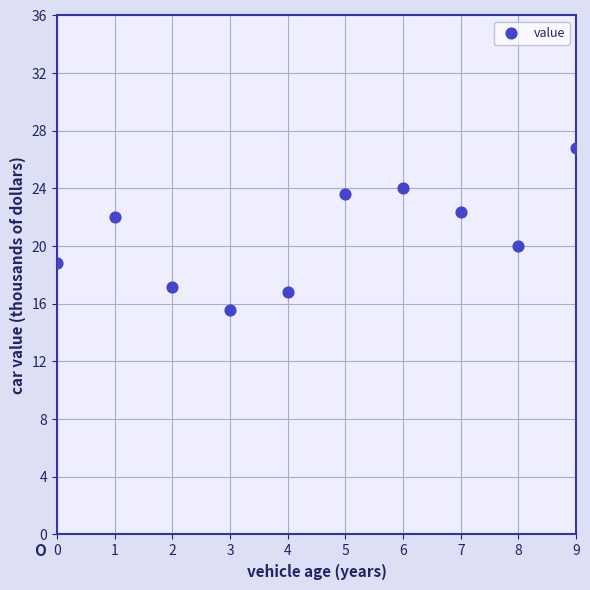

What is the range of Y values (max minus min)?

11.2